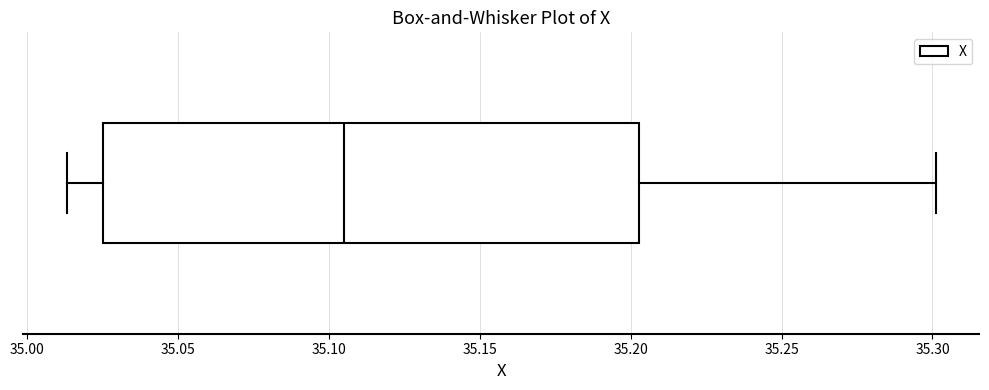

Where is the right edge of the box on the x-axis? The values are not printed on the chart, so give them approximately, as read against the axis.

35.205